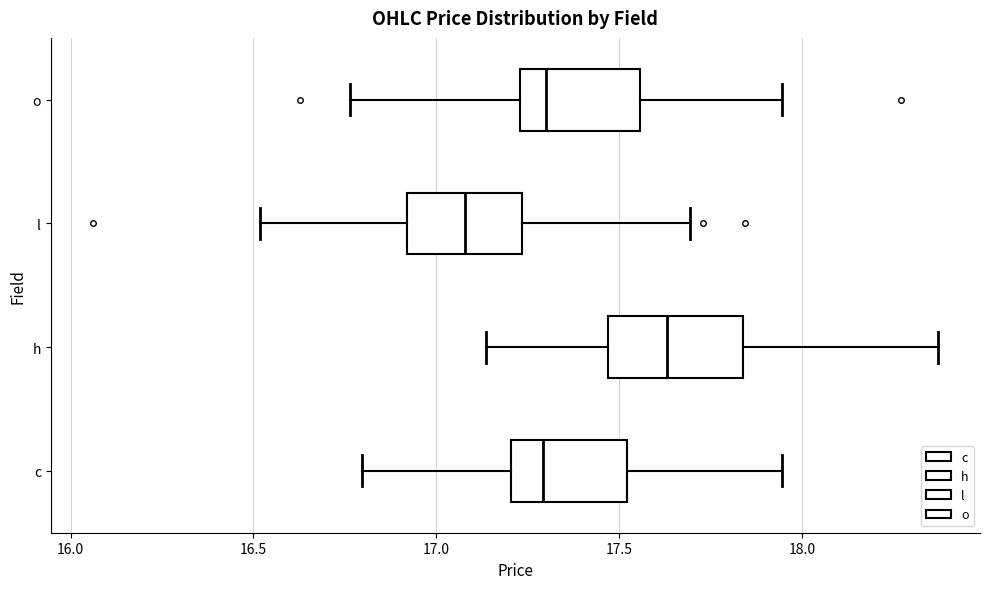

Reading bottom to top, read every box against the x-axis: the position of its median line, the range the box covers, and the ends of its whiskers. The values are not printed on the chart, so give them approximately, as read against the axis.

c: median 17.30, box 17.20 to 17.50, whiskers 16.80 to 17.95
h: median 17.65, box 17.45 to 17.85, whiskers 17.15 to 18.35
l: median 17.10, box 16.90 to 17.25, whiskers 16.50 to 17.70
o: median 17.30, box 17.25 to 17.55, whiskers 16.75 to 17.95